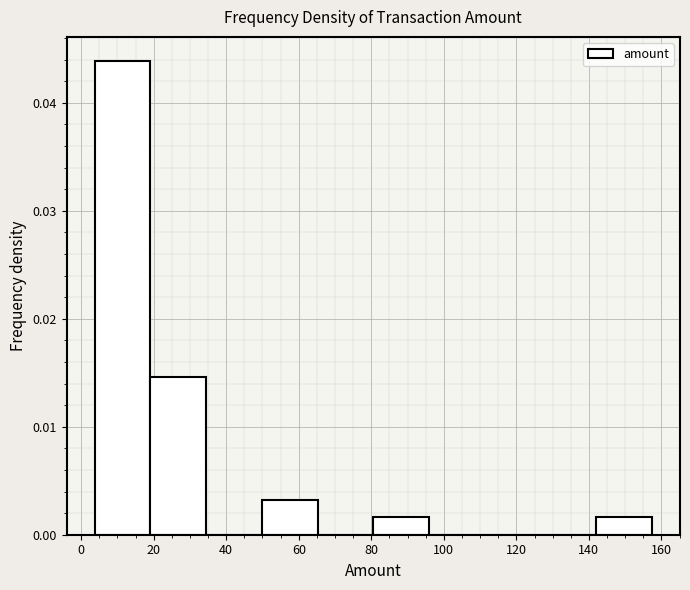

Reading left to right, list every bar in this chart as the range it spans on the x-axis followed by its height. Neither the bar edges nor the heights are printed on the chart, so give them approximately, as read against the axes.

4 to 20: 0.044
20 to 34: 0.015
34 to 50: 0
50 to 66: 0.003
66 to 80: 0
80 to 96: 0.002
96 to 112: 0
112 to 126: 0
126 to 142: 0
142 to 158: 0.002